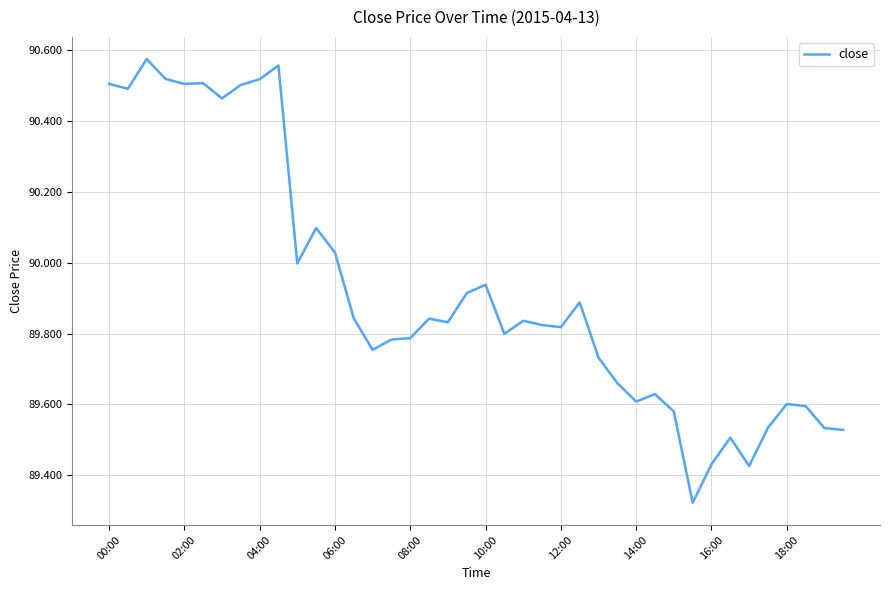

What is the difference between the maximum and minimum values?

1.3